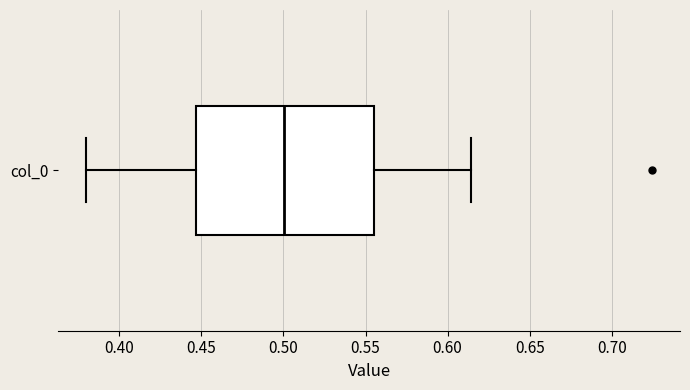

Read this box plot against the x-axis: the position of the median line, the range covered by the box, and the ends of both whiskers. The values are not printed on the chart, so give them approximately, as read against the axis.

median 0.500, box 0.445 to 0.555, whiskers 0.380 to 0.615